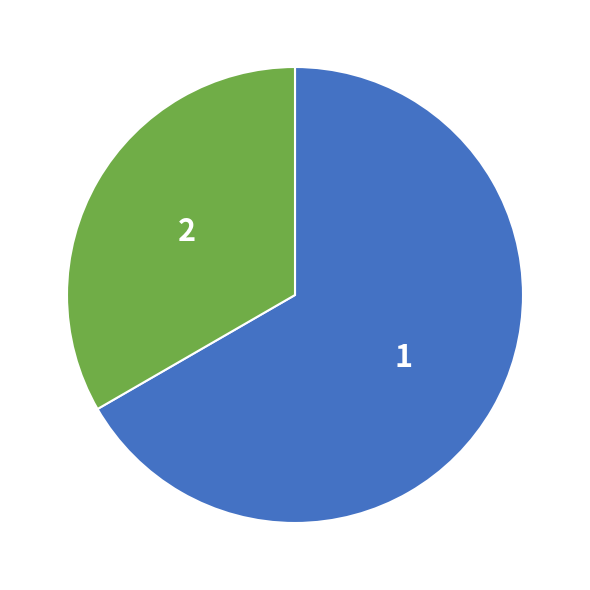

Does any single category account for the majority?

Yes